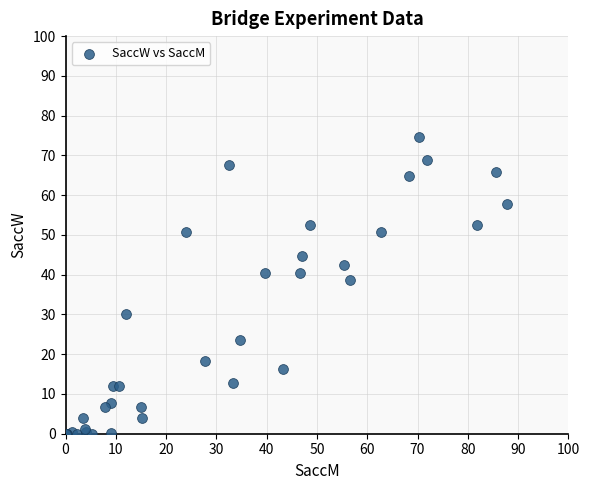

What Y value in the scatter plot is closest to 37?

38.7